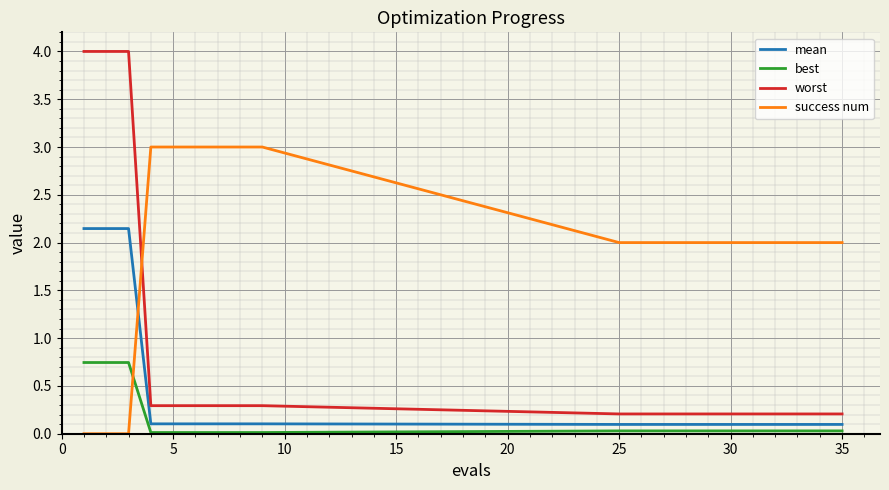

What are all the series names shown in the legend?

mean, best, worst, success num